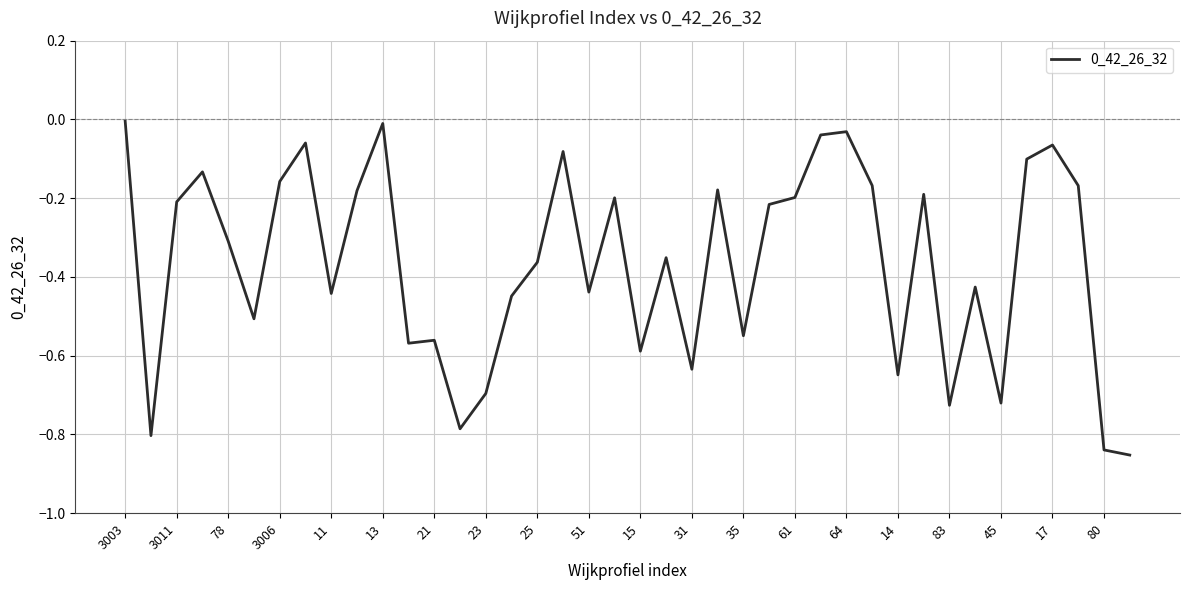

What is the difference between the maximum and minimum values?

0.8